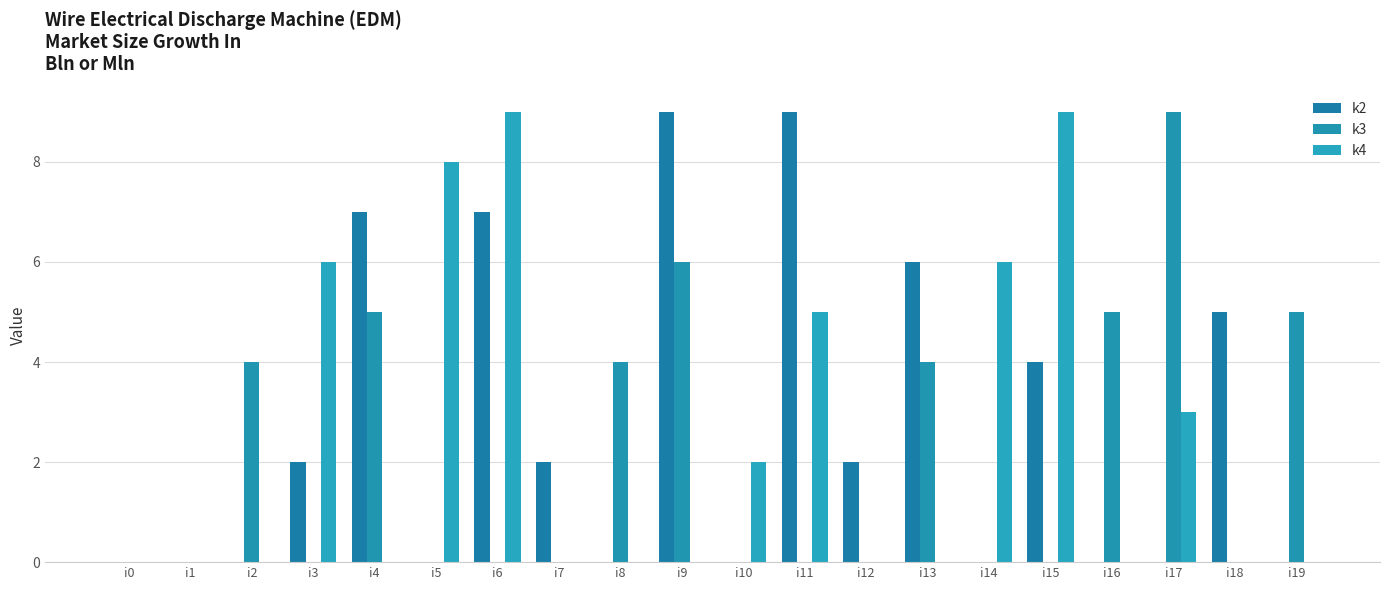

What is the sum of the k3 values at i9 and i18?

6